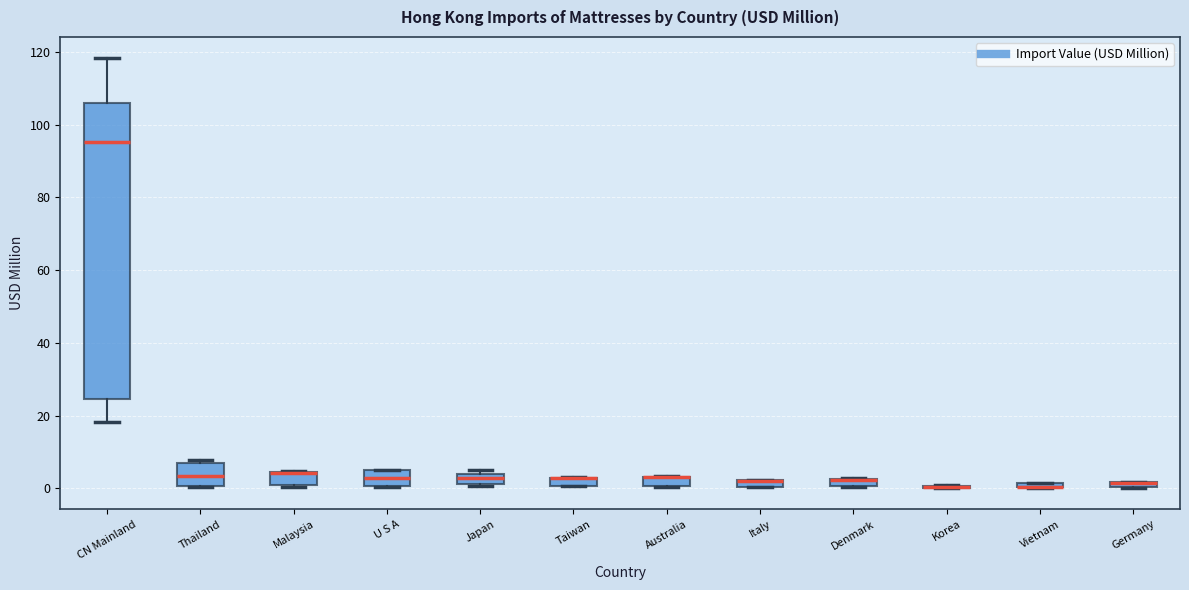

Comparing the boxes themselves (not the whiskers), which one is the tallest?

CN Mainland